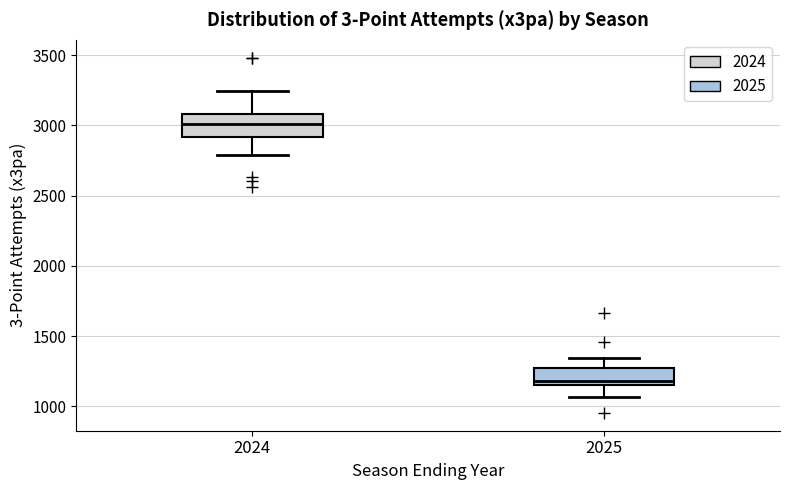

Reading left to right, transcribe this box plot: for each box, give where its median line is, the range the box spans, and where its two whiskers end, as read against the y-axis. The values are not printed on the chart, so give them approximately, as read against the axis.

2024: median 3000, box 2900 to 3100, whiskers 2800 to 3250
2025: median 1200, box 1150 to 1300, whiskers 1050 to 1350